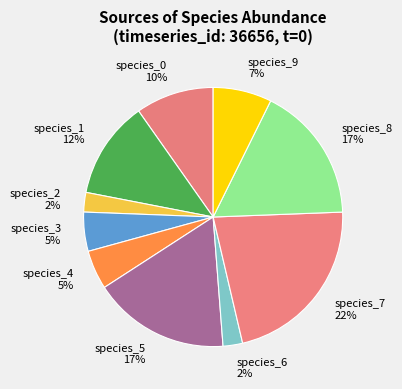

To the nearest percent, what percentage of the pie is species_6?

2%